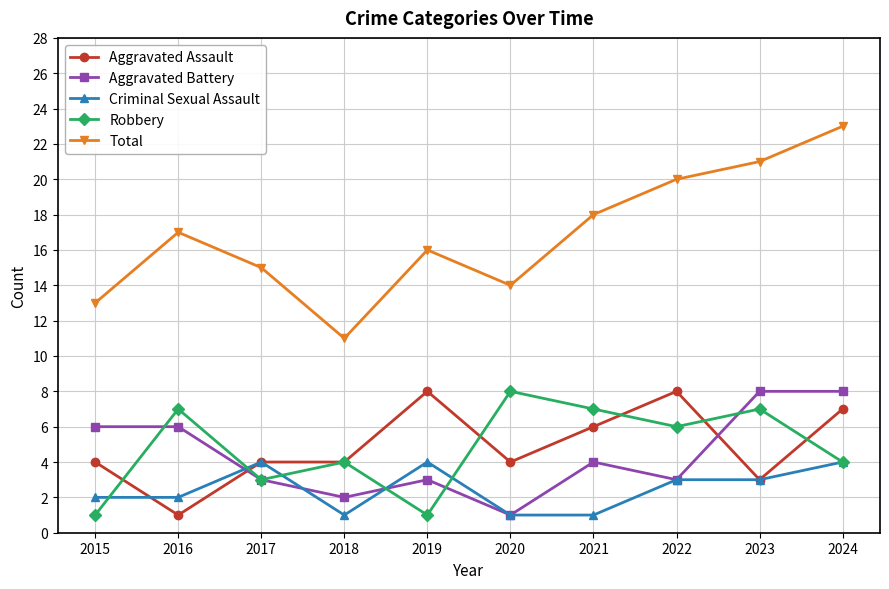

What is the value of the Criminal Sexual Assault point at the 5th from the left?

4